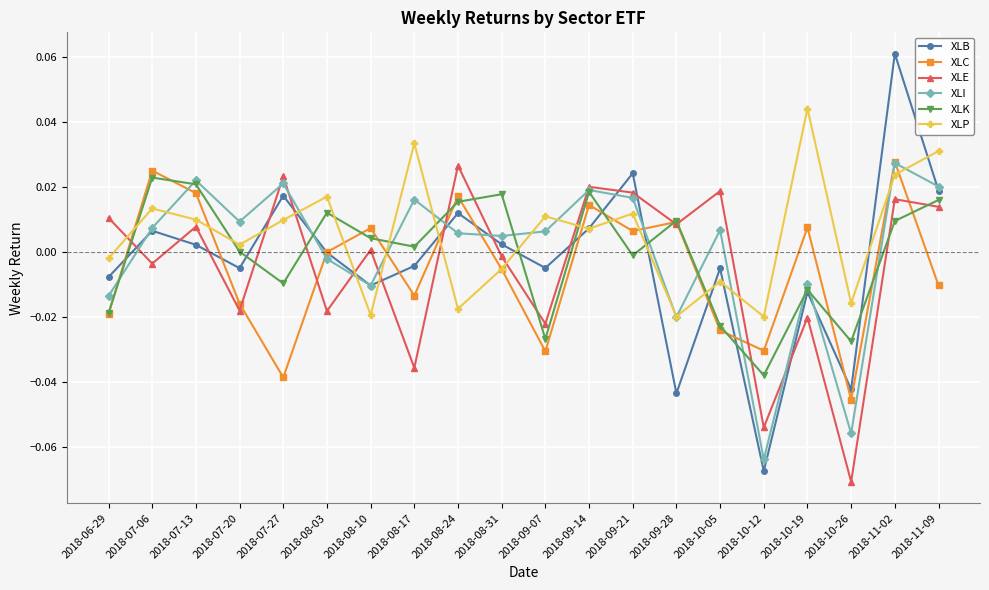

True or false: XLB has more than 2 interior local peaks.

True